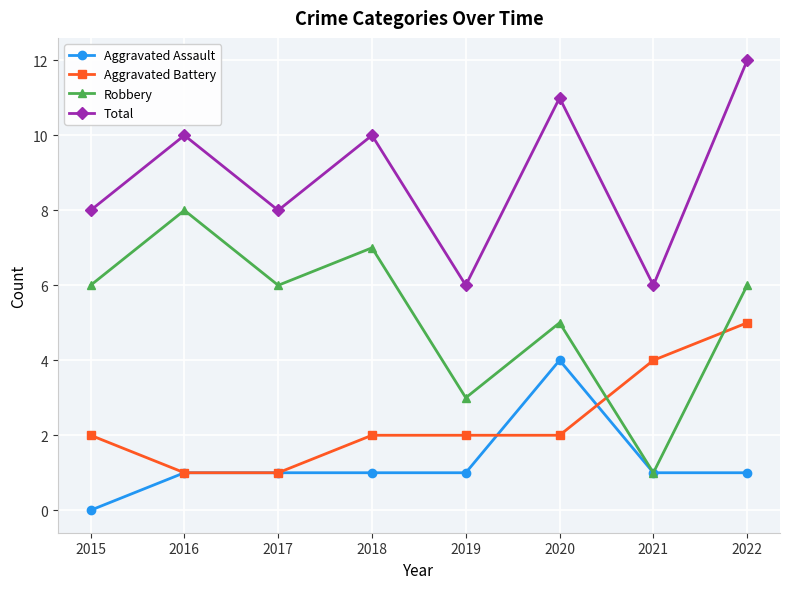

What is the approximate value of Aggravated Battery at 2021?

4